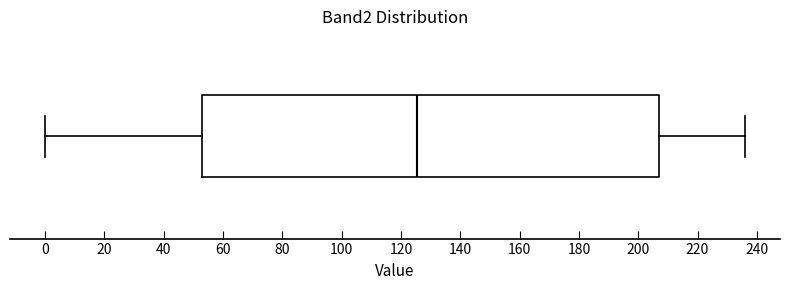

Where does the right whisker of the box end on the x-axis? The values are not printed on the chart, so give them approximately, as read against the axis.

236